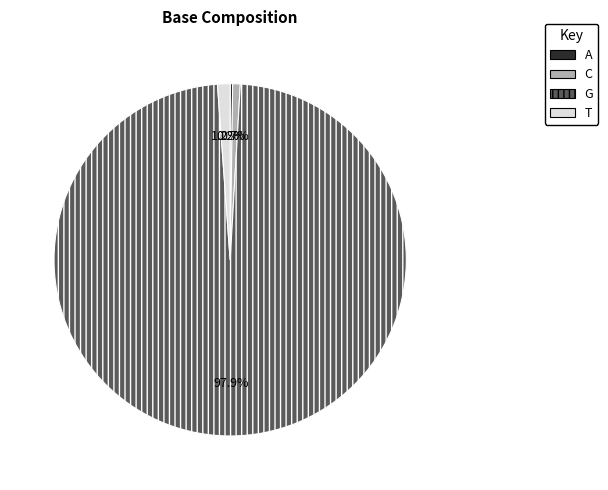

Which category has the biggest portion of the pie?

G